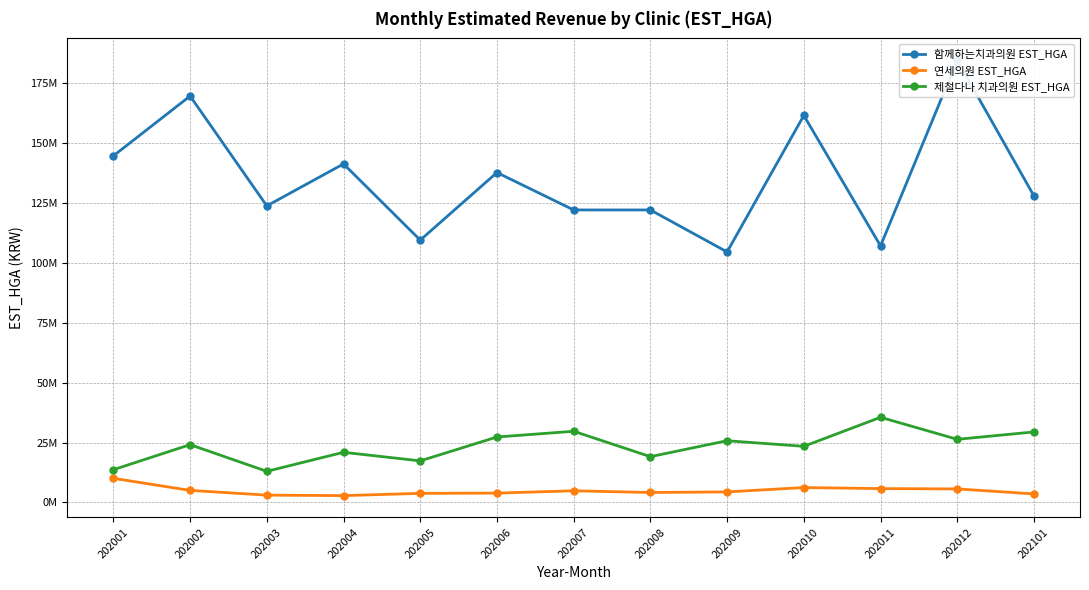

Between 202004 and 202011, which is larger?

202004